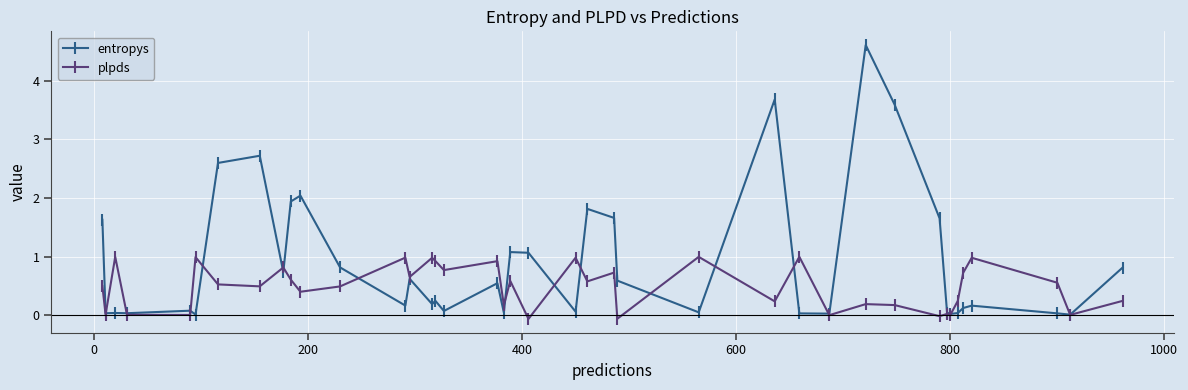

Which series has the widest spread of values?

entropys